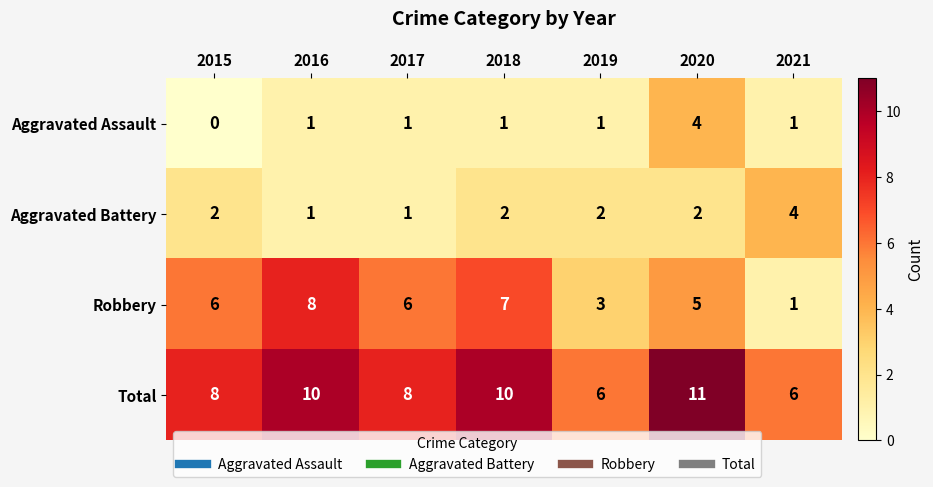

Is it true that Aggravated Battery equals 3 at 2018?

False